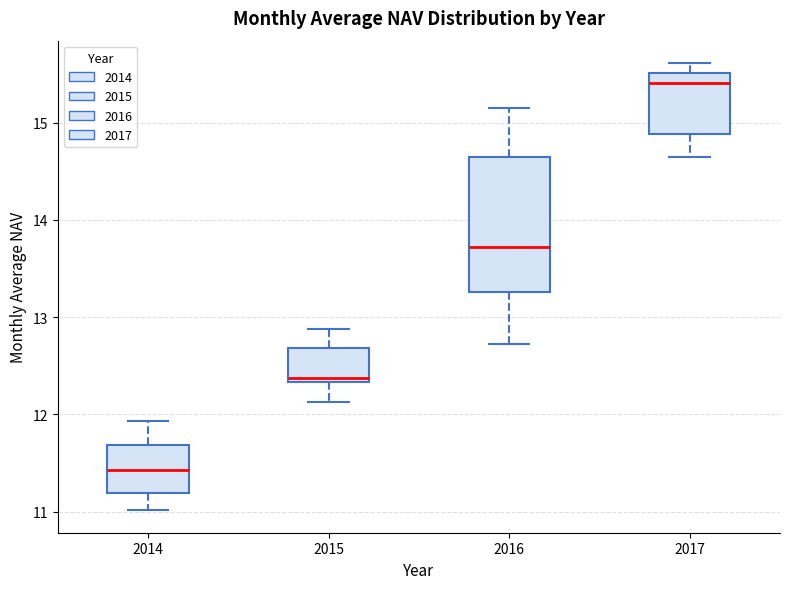

Comparing the boxes themselves (not the whiskers), which one is the tallest?

2016